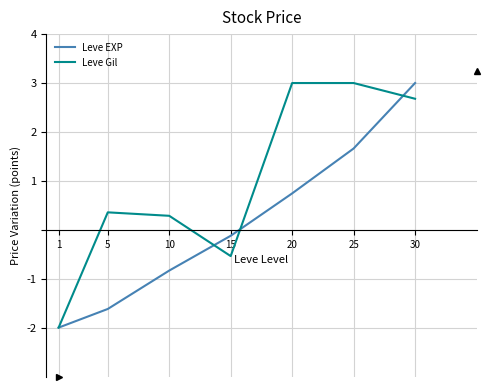

What are all the series names shown in the legend?

Leve EXP, Leve Gil